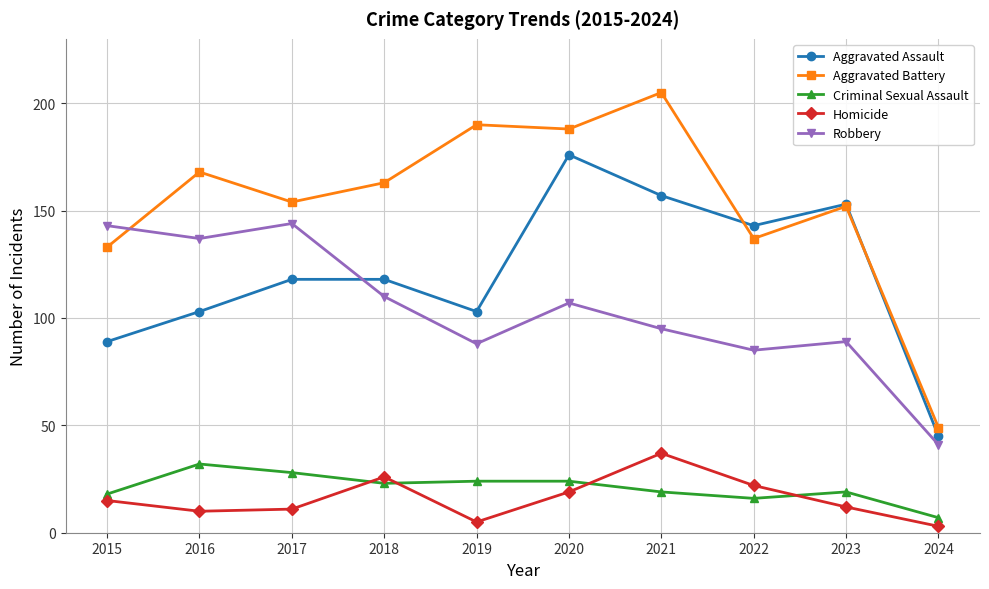

Is it true that Aggravated Assault equals 234 at 2021?

False